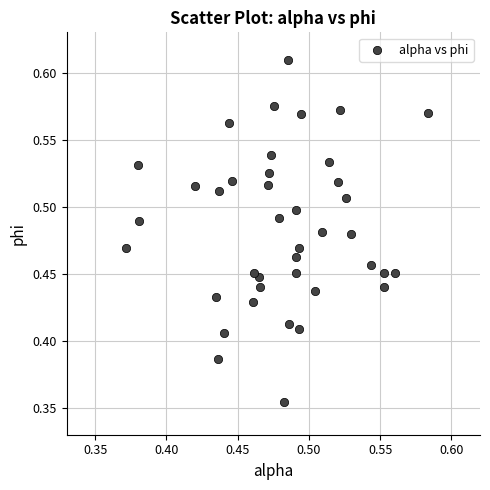

What is the range of Y values (max minus min)?

0.3